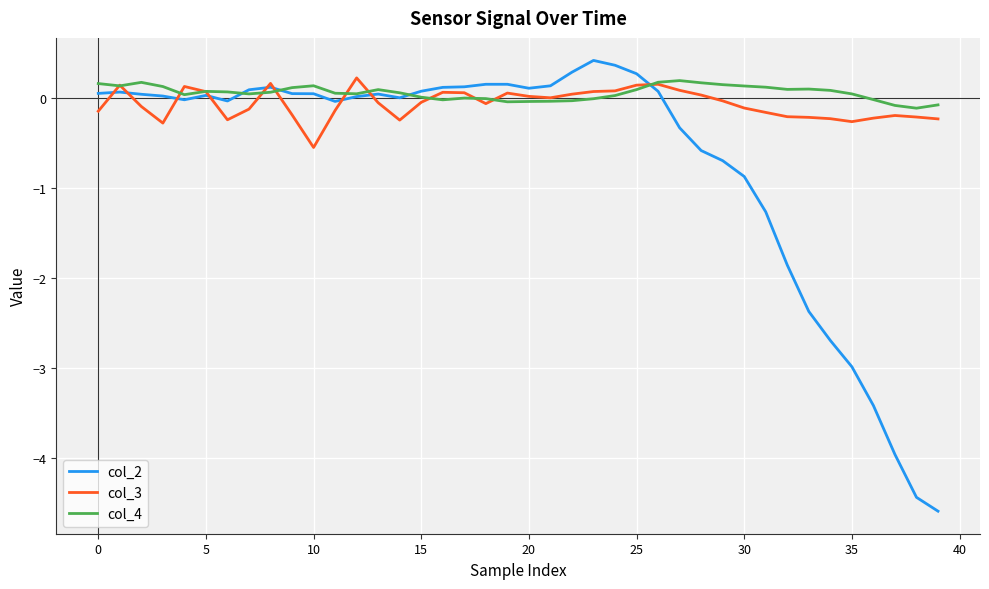

Which series has the largest range (max minus min)?

col_2